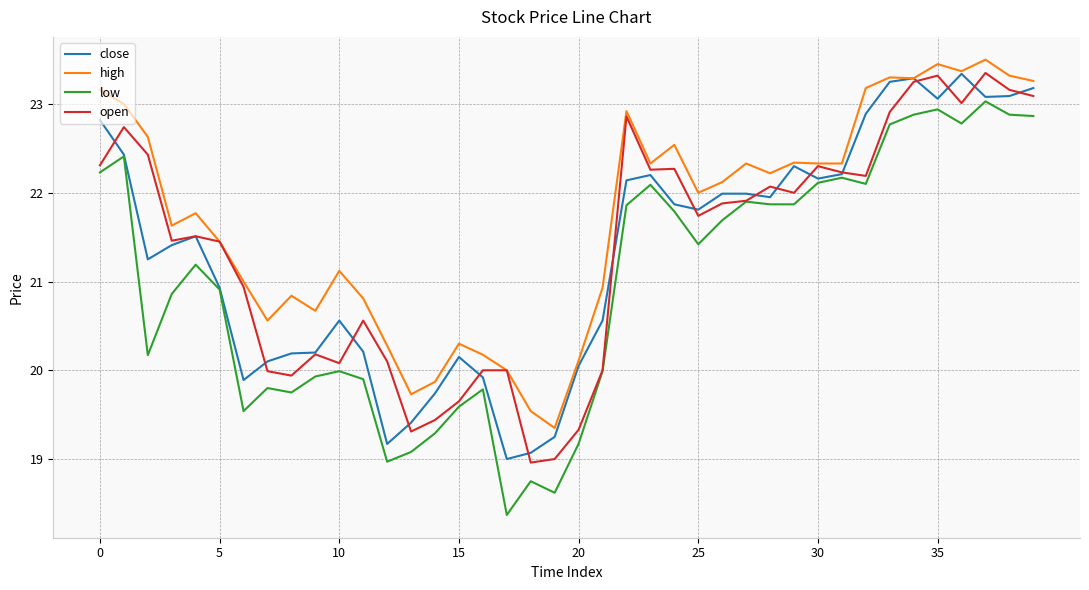

What is the lowest value of the high series?

19.4